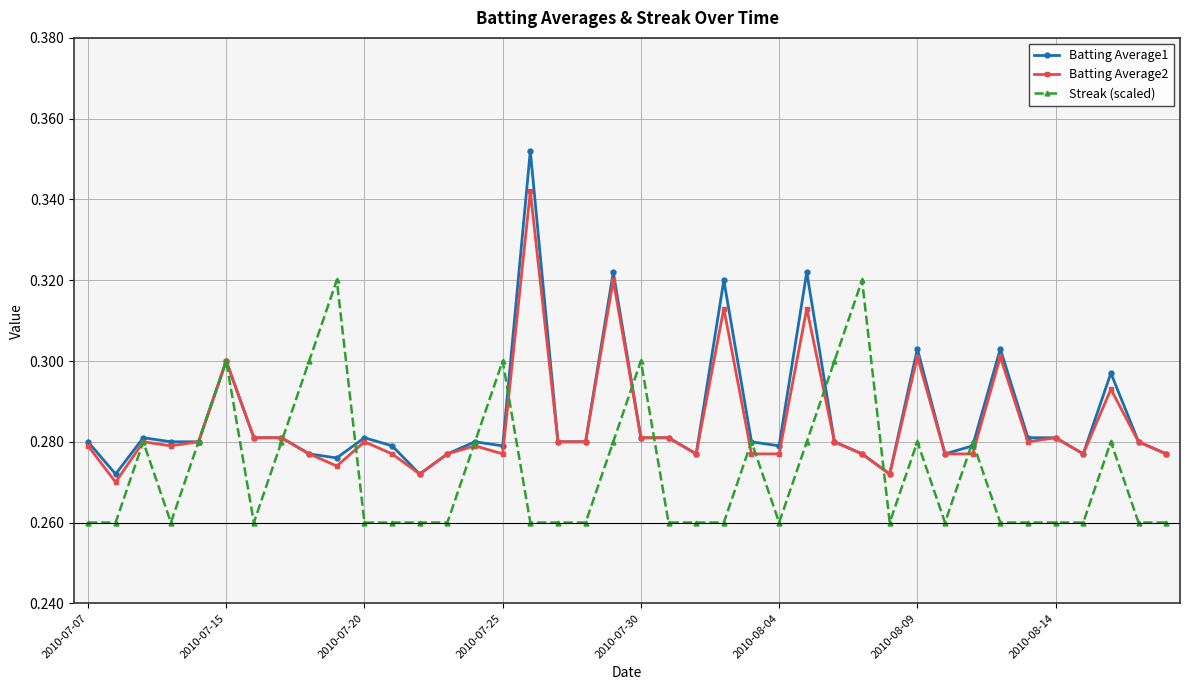

How many Batting Average2 values are between 0 and 1?

40